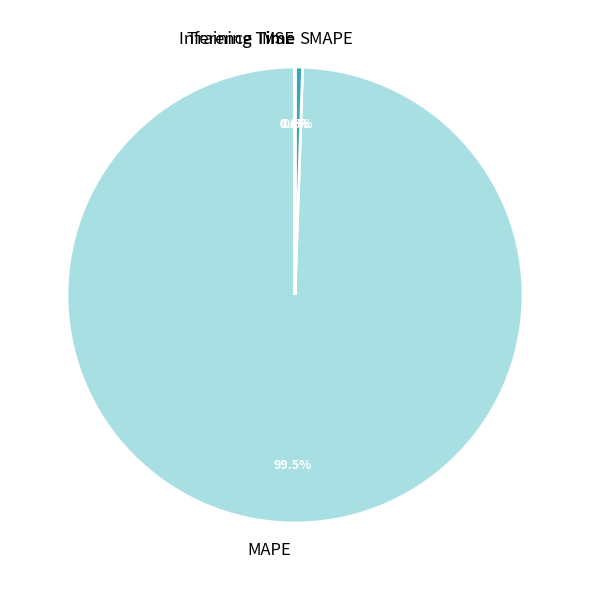

What percentage is NOT represented by MAPE?

0.5%